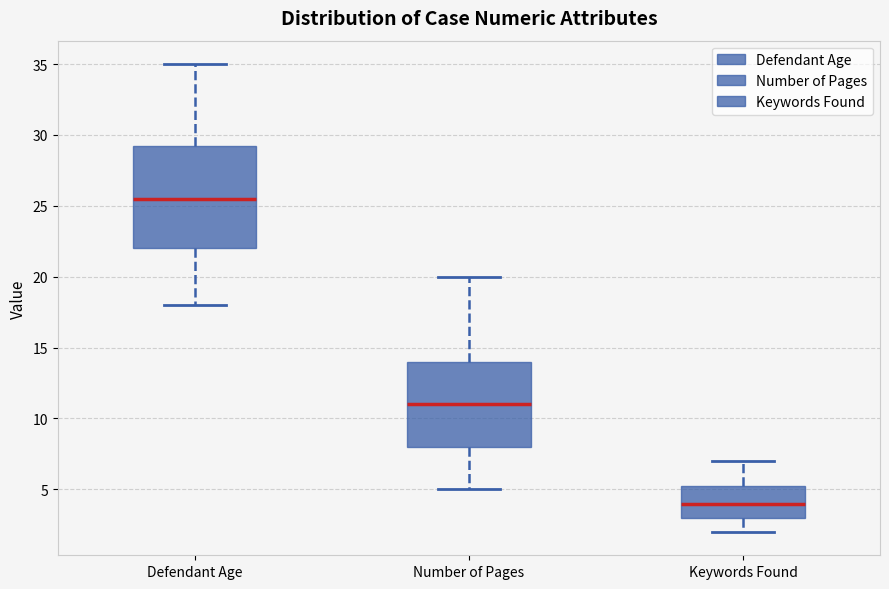

Reading left to right, transcribe this box plot: for each box, give where its median line is, the range the box spans, and where its two whiskers end, as read against the y-axis. The values are not printed on the chart, so give them approximately, as read against the axis.

Defendant Age: median 25.5, box 22.0 to 29.5, whiskers 18.0 to 35.0
Number of Pages: median 11.0, box 8.0 to 14.0, whiskers 5.0 to 20.0
Keywords Found: median 4.0, box 3.0 to 5.5, whiskers 2.0 to 7.0